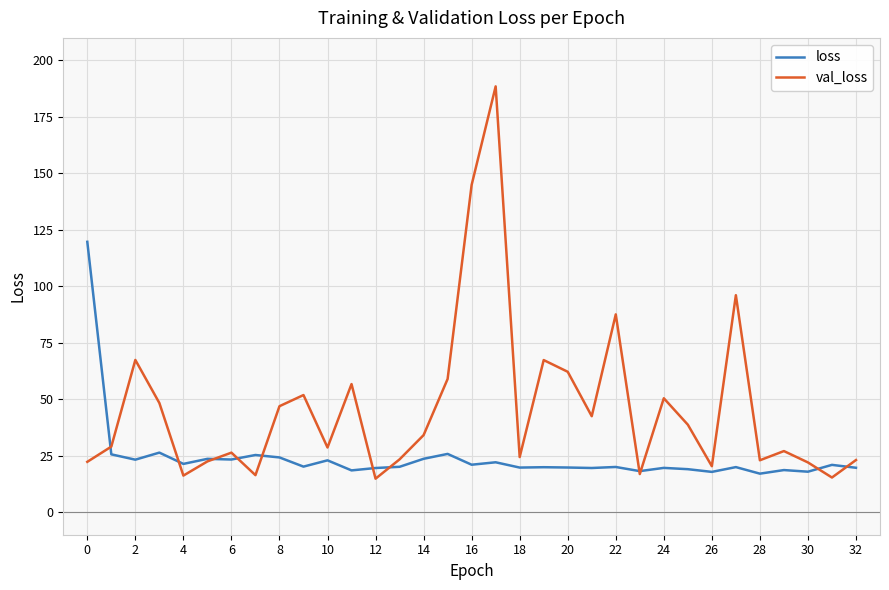

What is the maximum value shown in the chart?

188.5